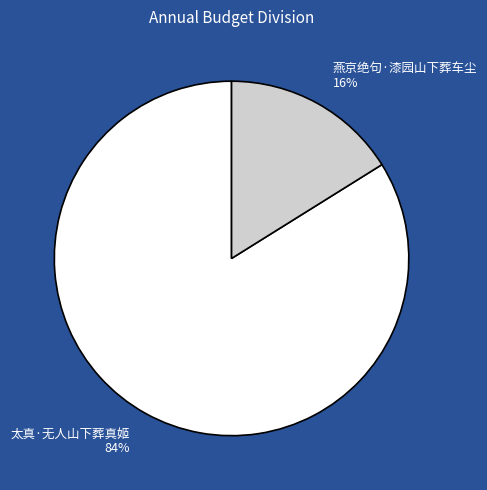

Which has a higher value, 燕京绝句·漆园山下葬车尘 or 太真·无人山下葬真姬?

太真·无人山下葬真姬